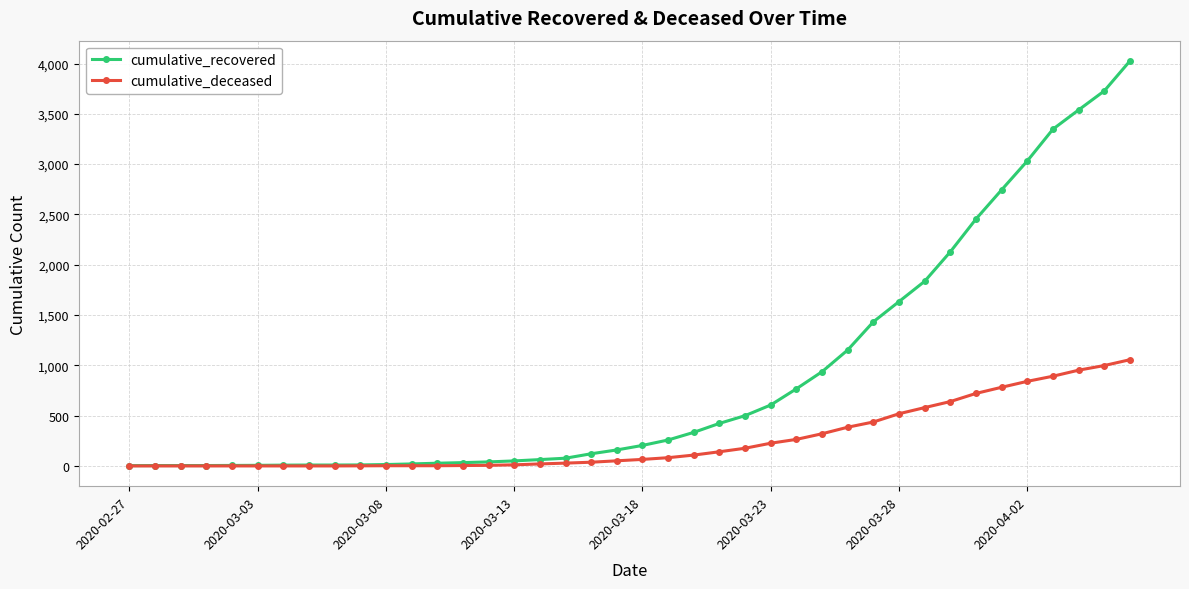

Which series has the widest spread of values?

cumulative_recovered